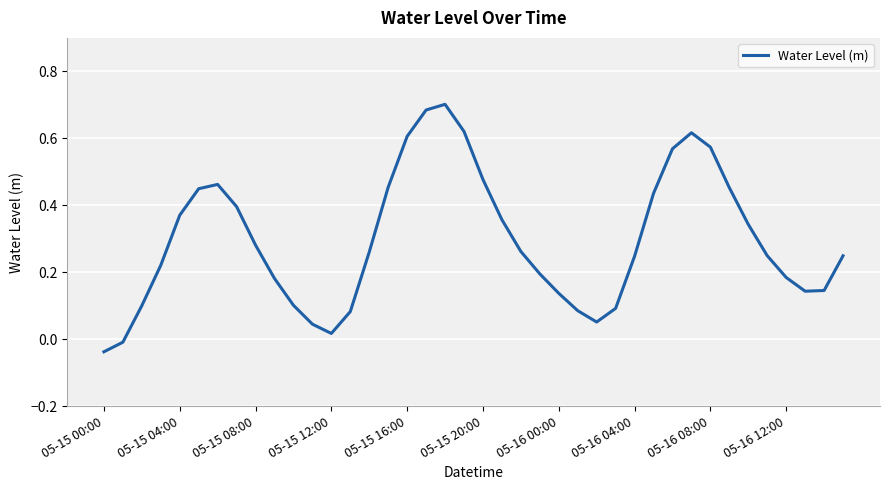

At which category does the chart reach its minimum across all series?

05-15 00:00